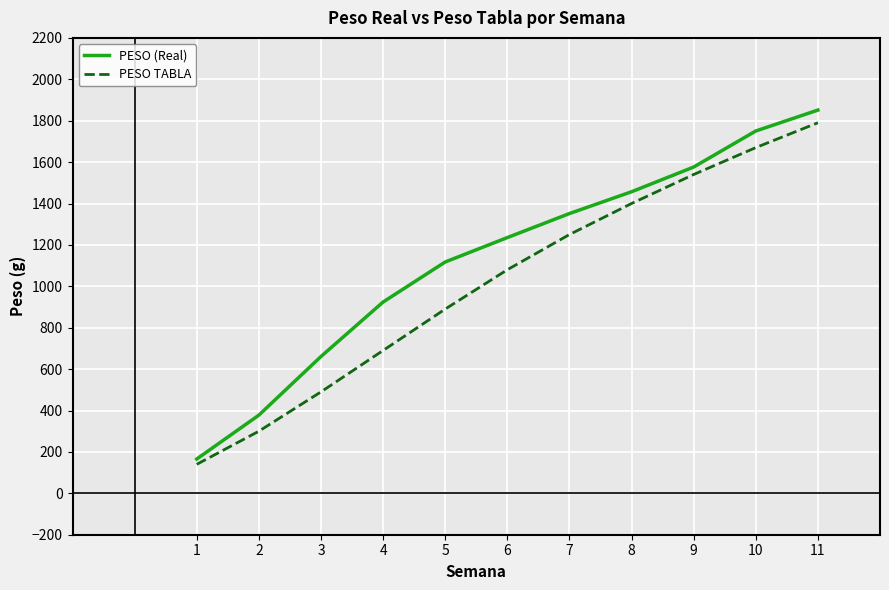

True or false: PESO TABLA has a value of 1878.3 at 7.

False